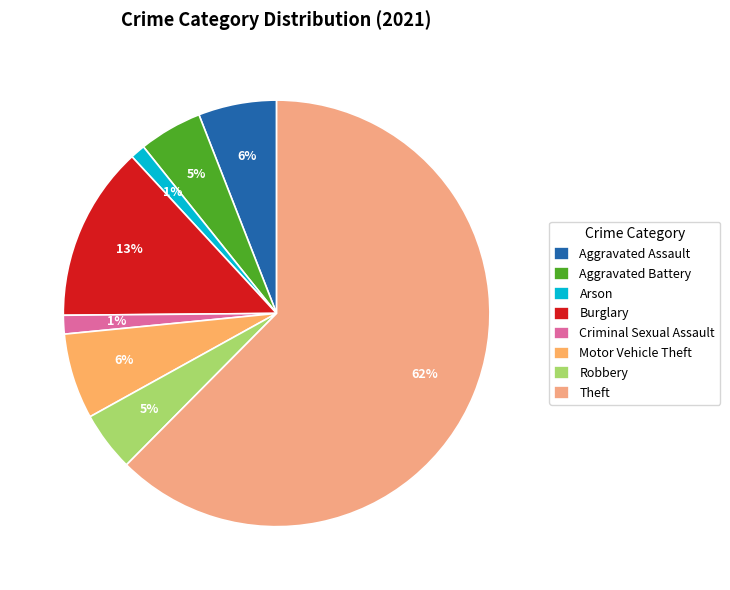

Is there a majority slice in this chart?

Yes